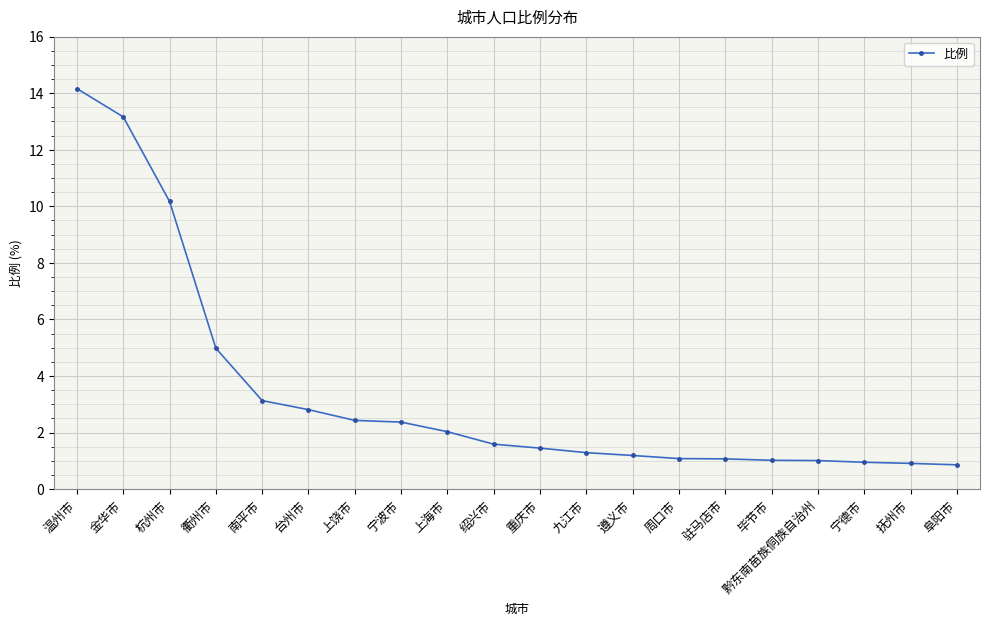

How many series are shown in this chart?

1